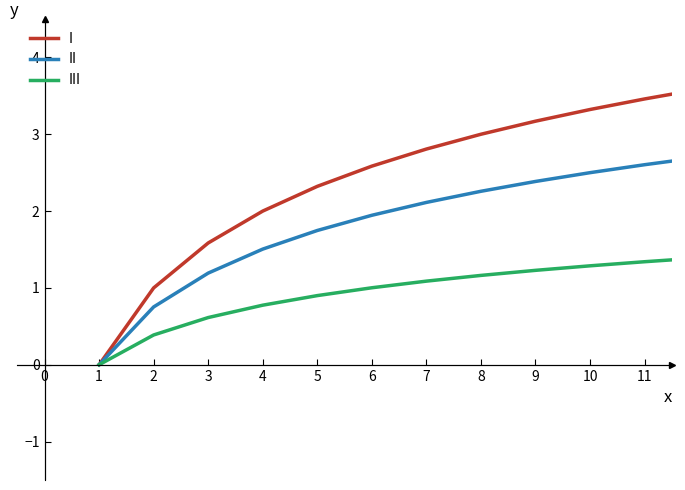

Which series has the largest total across all categories?

I